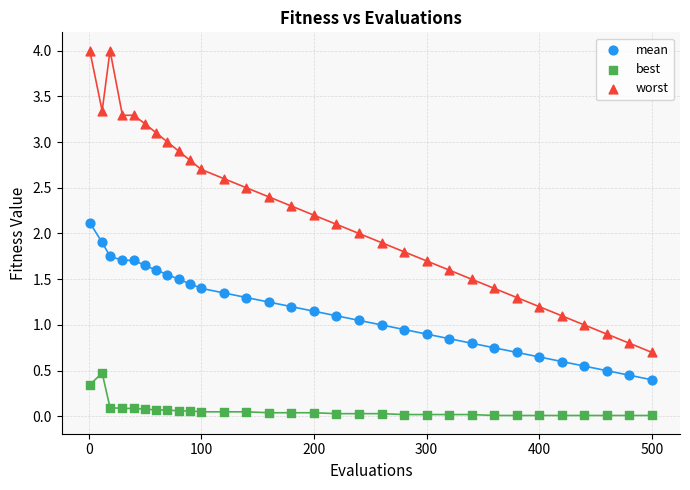

Which series contains the highest Y value?

worst